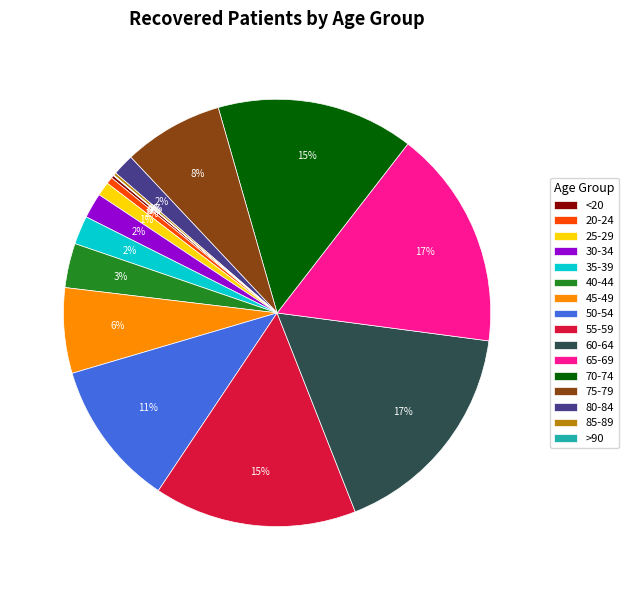

To the nearest percent, what portion does 25-29 represent?

1%